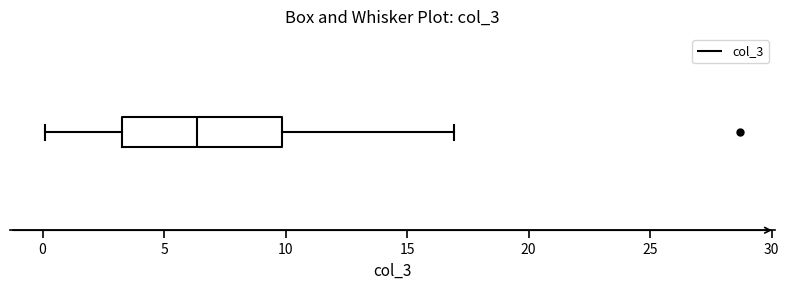

Transcribe this box plot: give where the median line is, the range the box spans, and where the two whiskers end, as read against the x-axis. The values are not printed on the chart, so give them approximately, as read against the axis.

median 6.5, box 3.5 to 10.0, whiskers 0.0 to 17.0